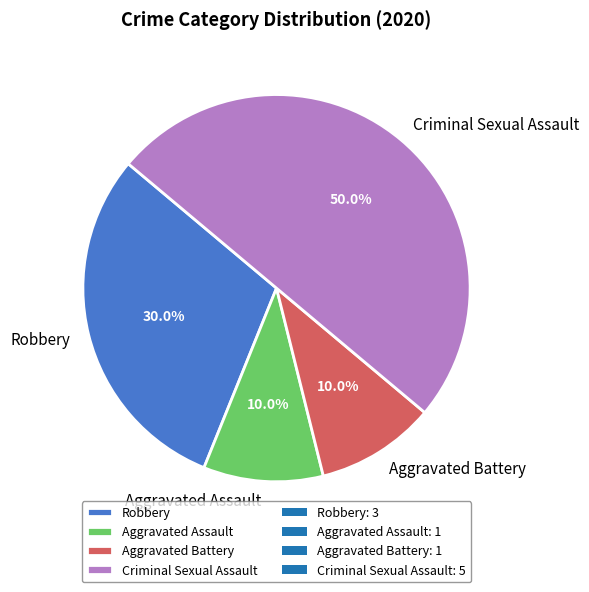

The Aggravated Battery slice represents 23% of the pie. True or false?

False